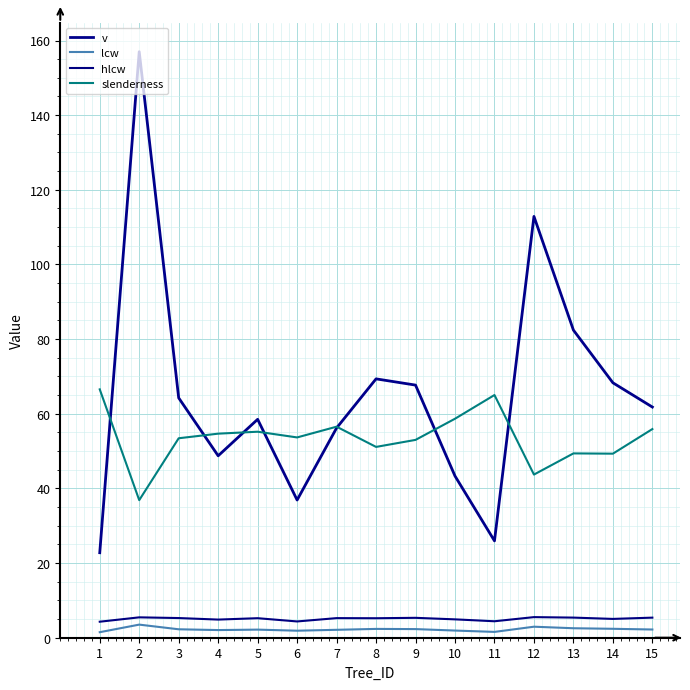

Where does the lcw series first go above 2?

2